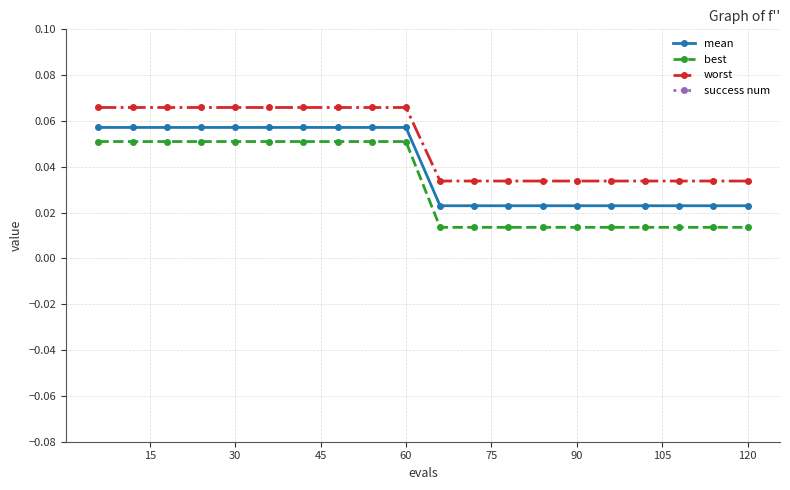

Reading right to left, list all the values displayed in this chart.

mean: 0.0	0.0	0.0	0.0	0.0	0.0	0.0	0.0	0.0	0.0	0.1	0.1	0.1	0.1	0.1	0.1	0.1	0.1	0.1	0.1
best: 0.0	0.0	0.0	0.0	0.0	0.0	0.0	0.0	0.0	0.0	0.1	0.1	0.1	0.1	0.1	0.1	0.1	0.1	0.1	0.1
worst: 0.0	0.0	0.0	0.0	0.0	0.0	0.0	0.0	0.0	0.0	0.1	0.1	0.1	0.1	0.1	0.1	0.1	0.1	0.1	0.1
success num: 4.0	4.0	4.0	4.0	4.0	4.0	4.0	4.0	4.0	4.0	4.0	4.0	4.0	4.0	4.0	4.0	4.0	4.0	4.0	4.0